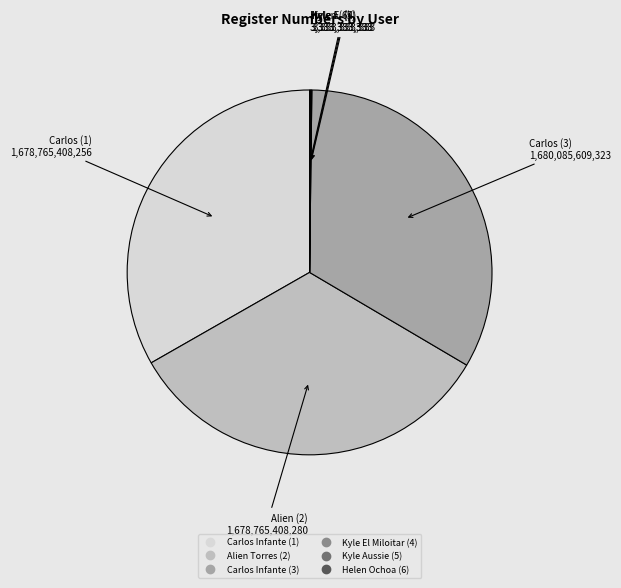

What is the ratio of the value at Carlos Infante (1) to the value at Alien Torres (2)?

1.0